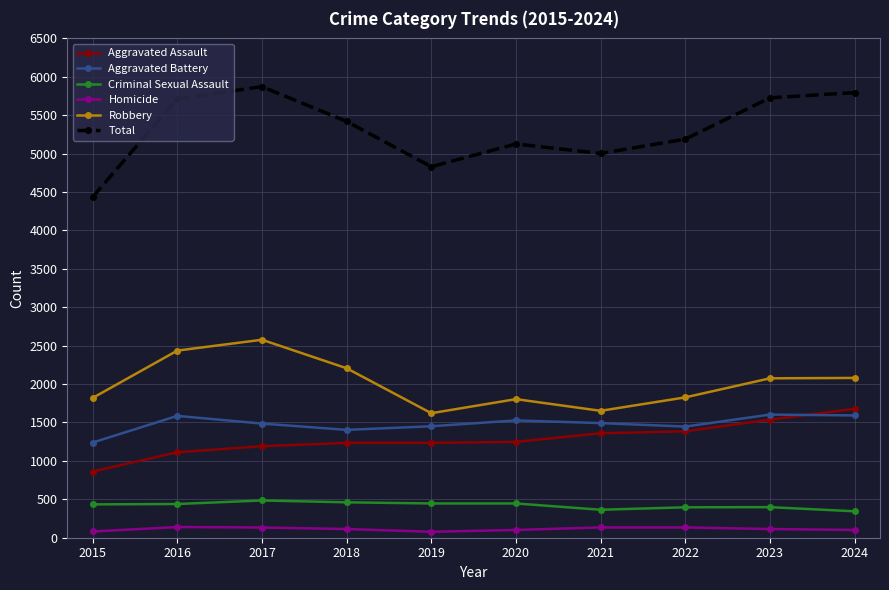

Is it true that Aggravated Battery equals 1586 at 2016?

True